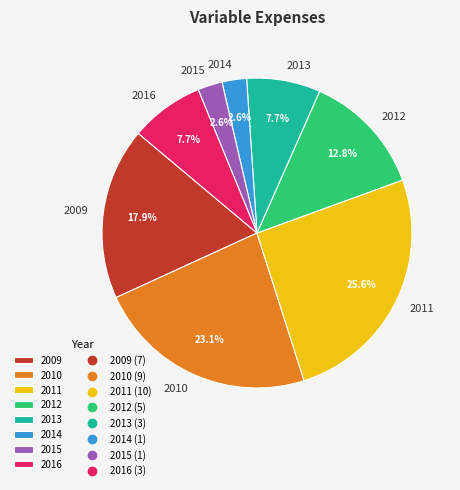

How many slices are in this pie chart?

8